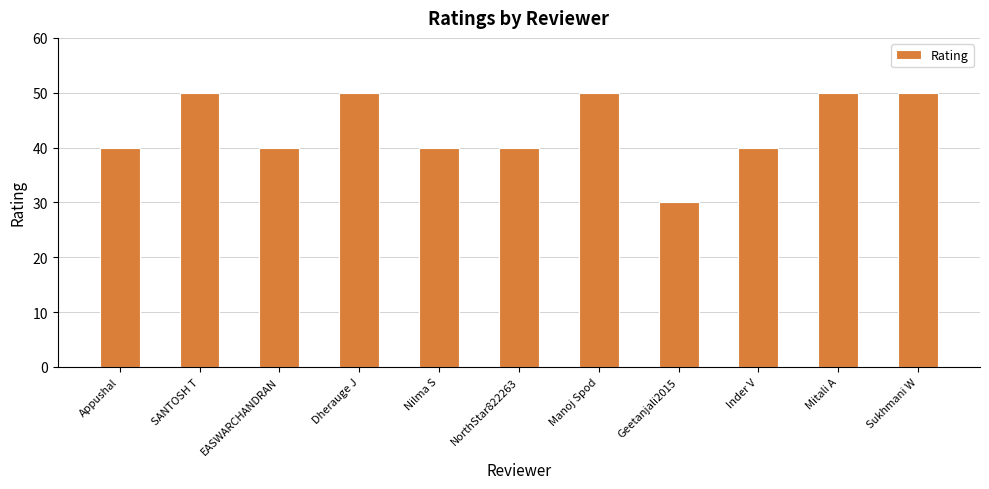

Reading right to left, extract all data points from this chart.

50	50	40	30	50	40	40	50	40	50	40